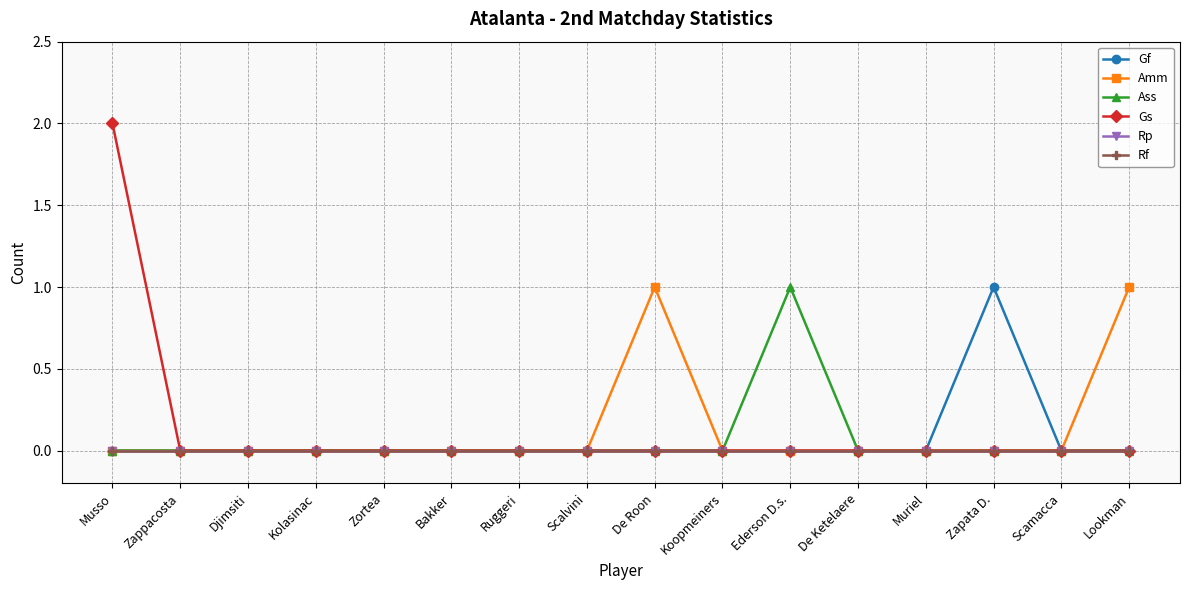

Does the chart have visible grid lines?

Yes